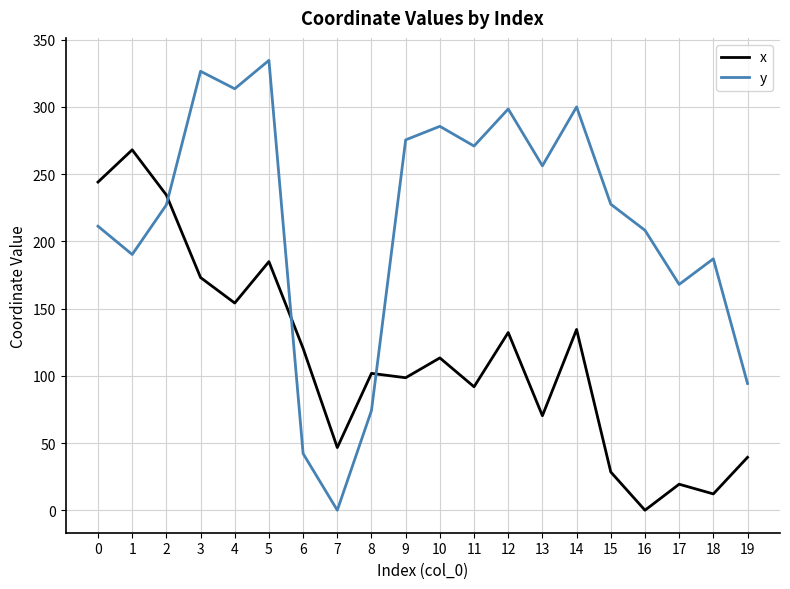

What is the maximum value shown in the chart?

334.7